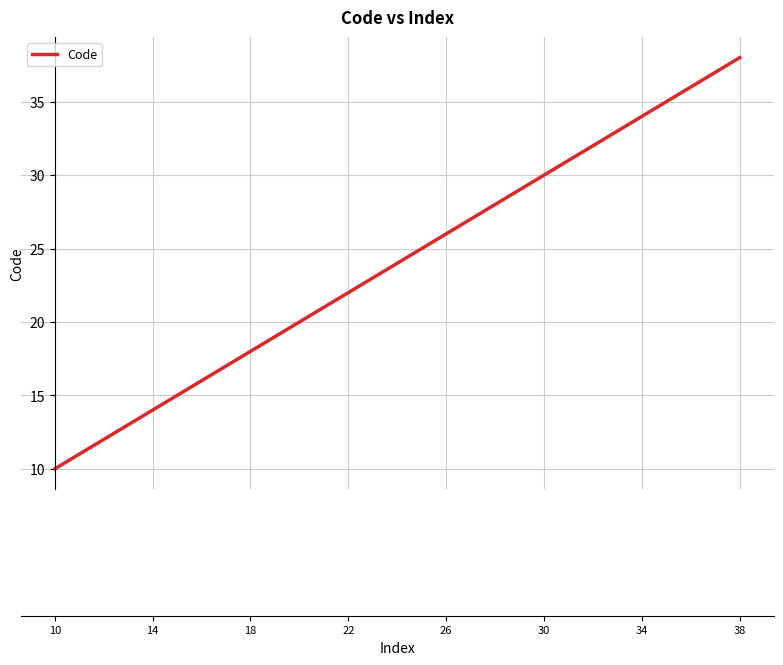

What is the greatest value displayed?

38